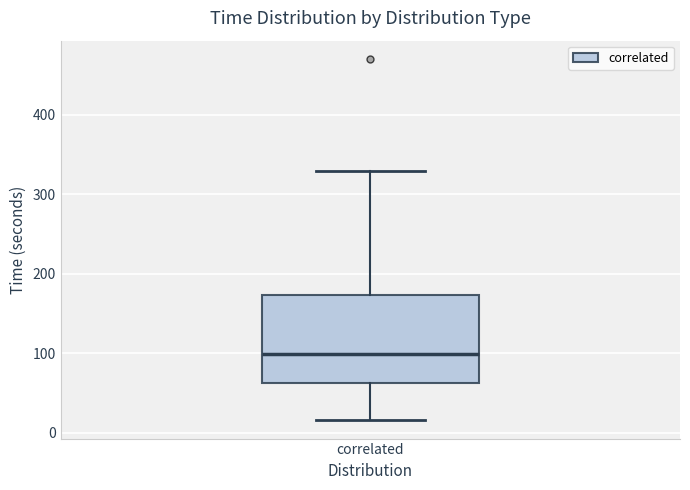

Where does the upper whisker of the box for correlated end on the y-axis? The values are not printed on the chart, so give them approximately, as read against the axis.

330